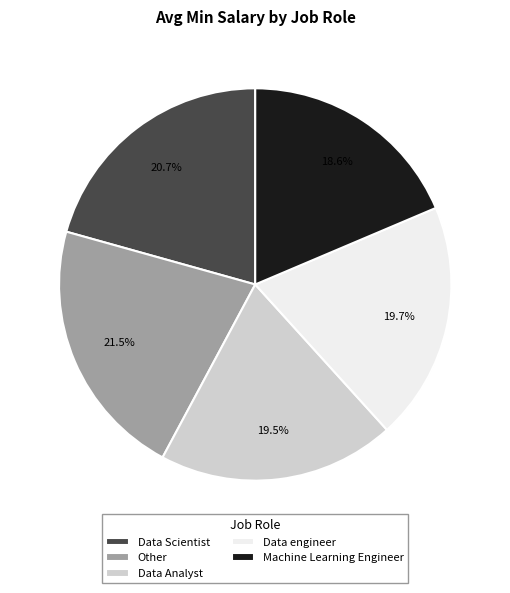

To the nearest percent, what percentage of the pie is Machine Learning Engineer?

19%